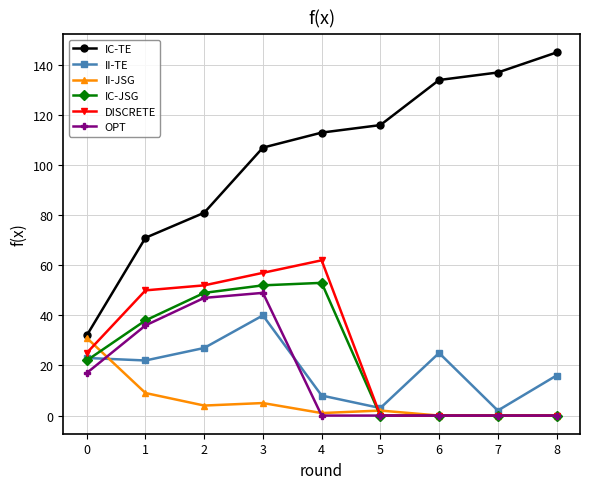

The DISCRETE series shows 23 at 7. True or false?

False